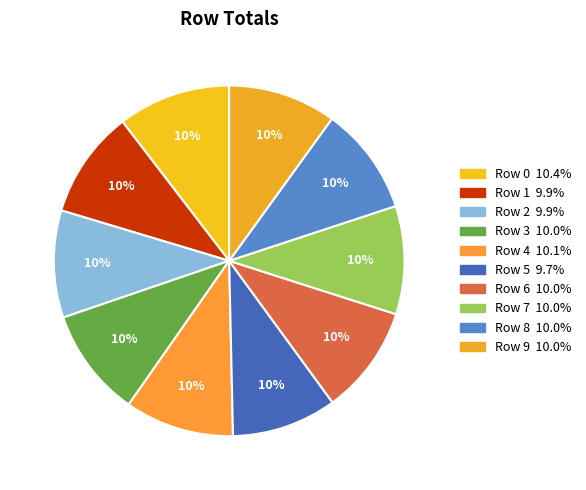

To the nearest percent, what is the average slice percentage?

10%